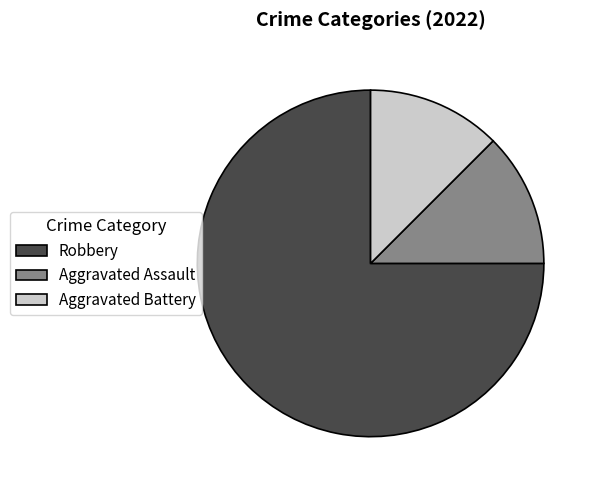

What is the majority slice?

Robbery